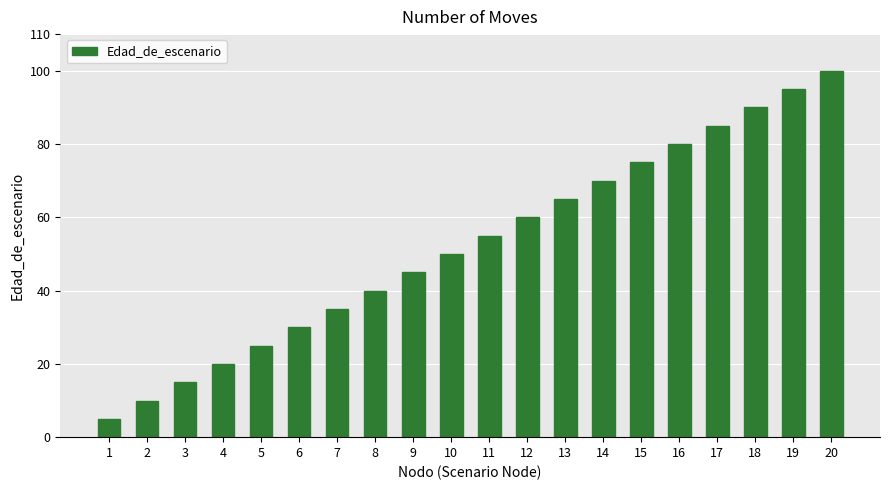

List the labels in order of value, smallest first.

1, 2, 3, 4, 5, 6, 7, 8, 9, 10, 11, 12, 13, 14, 15, 16, 17, 18, 19, 20